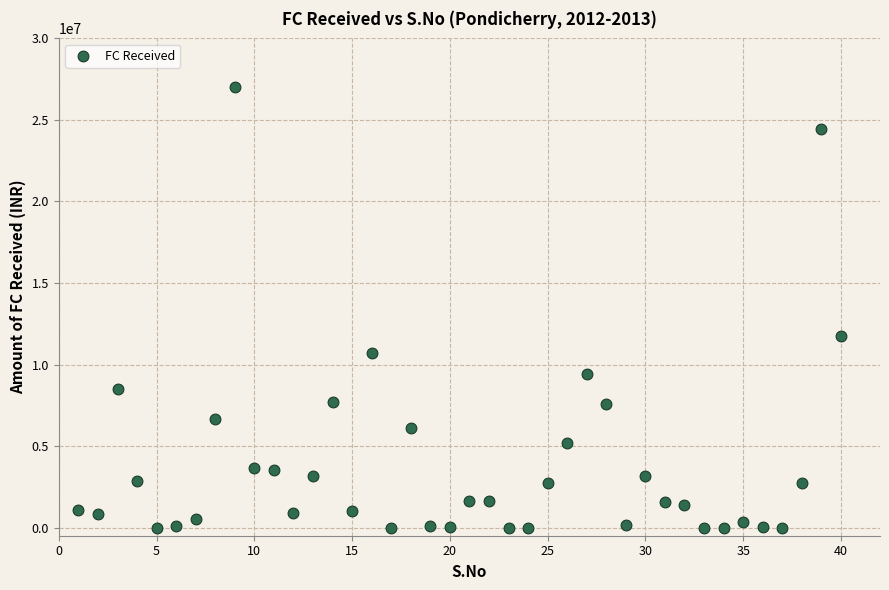

What is the range of Y values (max minus min)?

27016115.4